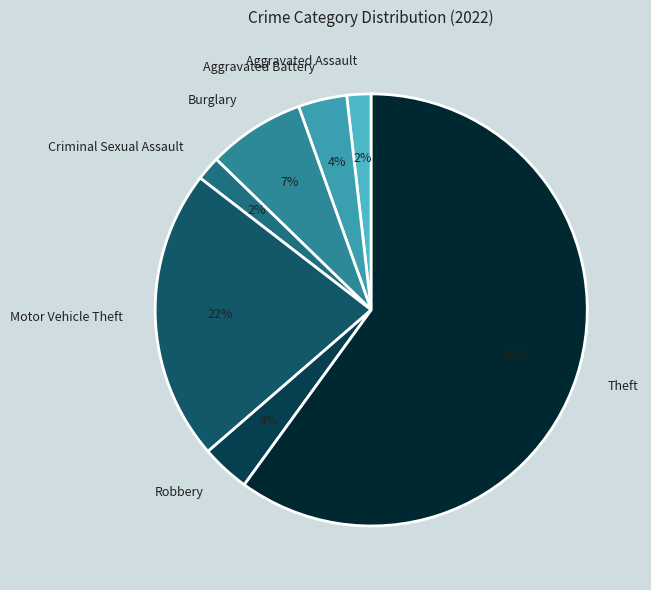

Which has a higher value, Criminal Sexual Assault or Aggravated Battery?

Aggravated Battery